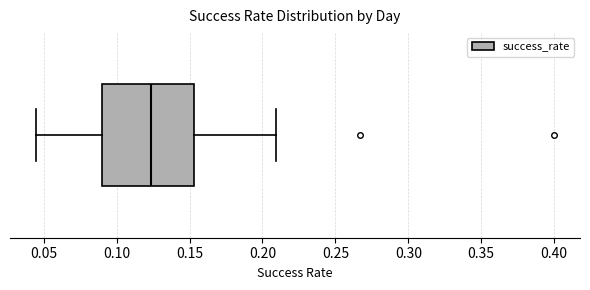

Read this box plot against the x-axis: the position of the median line, the range covered by the box, and the ends of both whiskers. The values are not printed on the chart, so give them approximately, as read against the axis.

median 0.125, box 0.090 to 0.155, whiskers 0.045 to 0.210